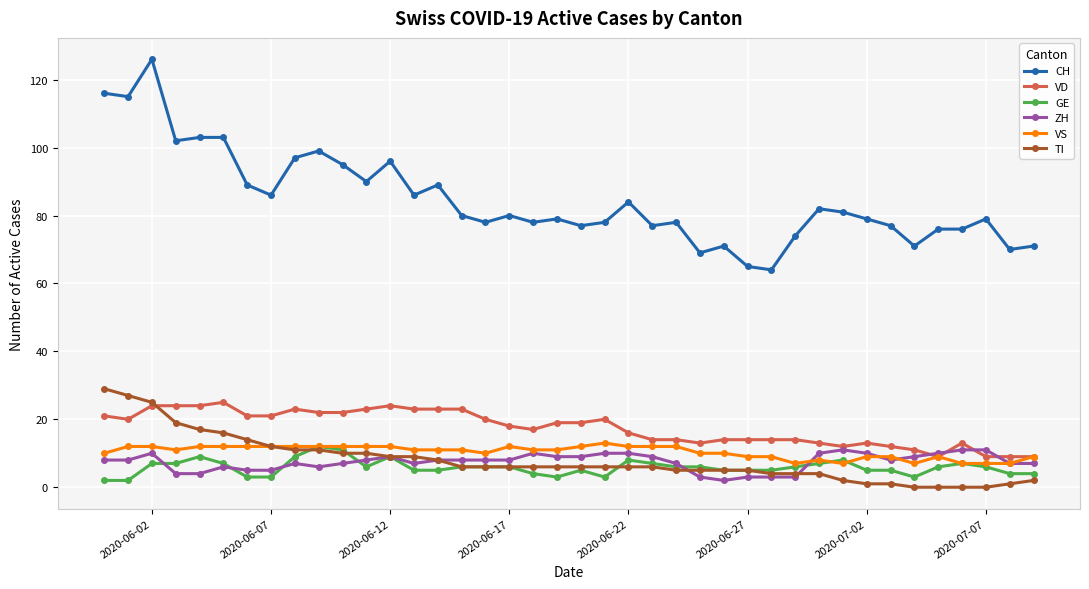

Which series has the widest spread of values?

CH